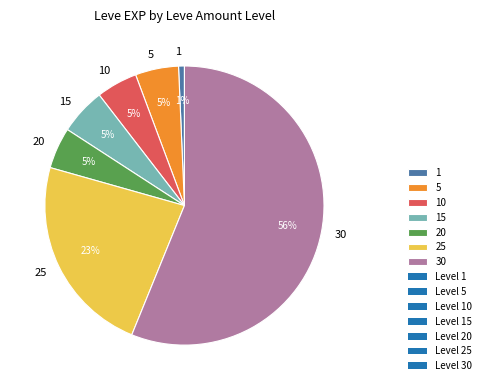

Do 10 and 25 together represent more than half of the pie?

No